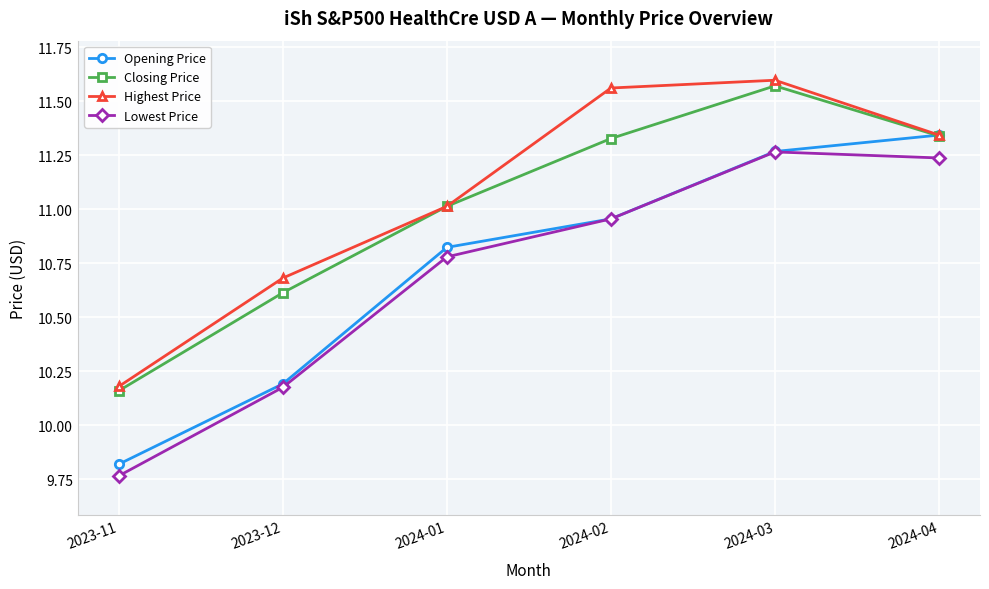

Which series has the widest spread of values?

Opening Price